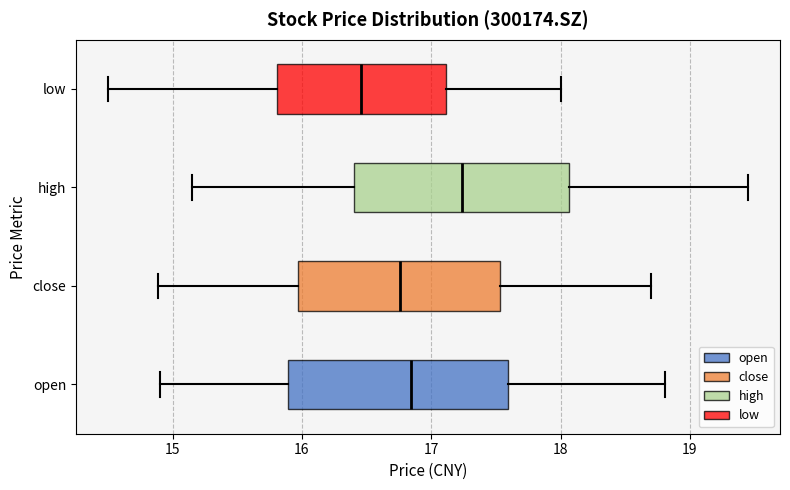

Reading bottom to top, read every box against the x-axis: the position of its median line, the range the box covers, and the ends of its whiskers. The values are not printed on the chart, so give them approximately, as read against the axis.

open: median 16.8, box 15.9 to 17.6, whiskers 14.9 to 18.8
close: median 16.8, box 16.0 to 17.5, whiskers 14.9 to 18.7
high: median 17.2, box 16.4 to 18.1, whiskers 15.2 to 19.5
low: median 16.5, box 15.8 to 17.1, whiskers 14.5 to 18.0